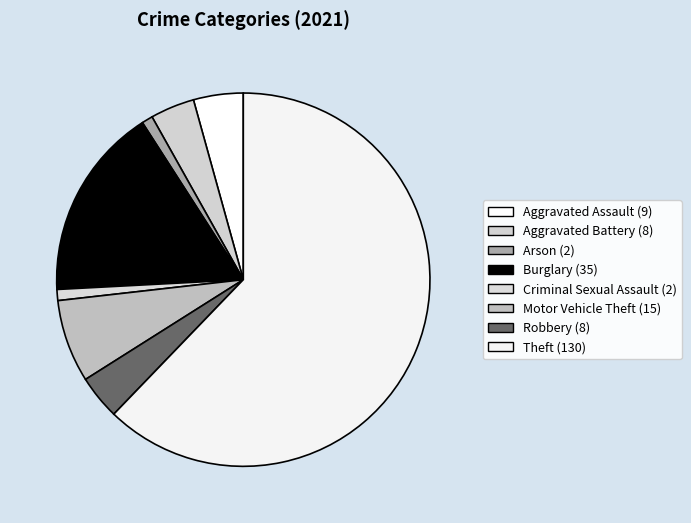

Count the number of slices in the pie.

8